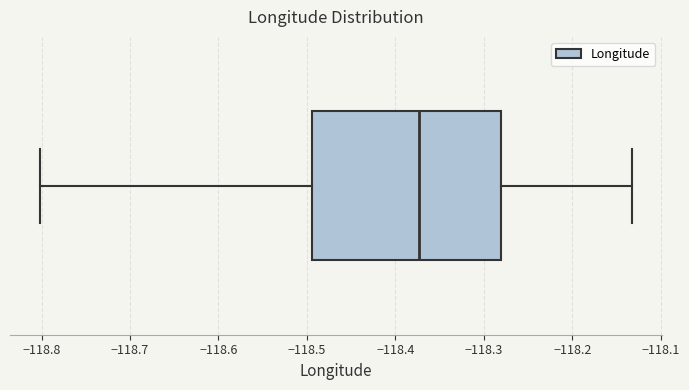

Where does the left whisker of the box end on the x-axis? The values are not printed on the chart, so give them approximately, as read against the axis.

-118.80